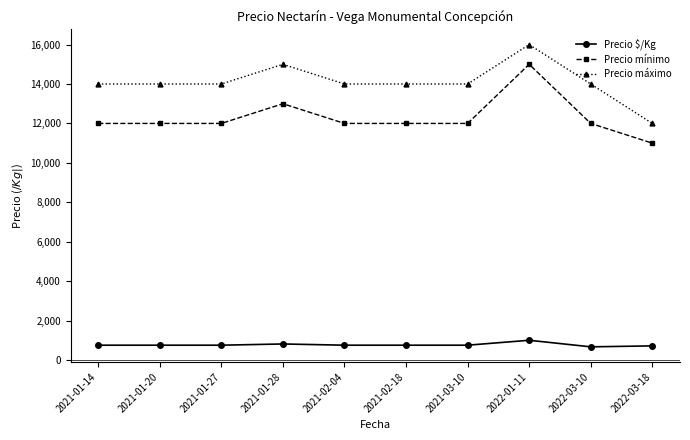

True or false: Precio $/Kg has more than 0 points higher than both neighbors.

True